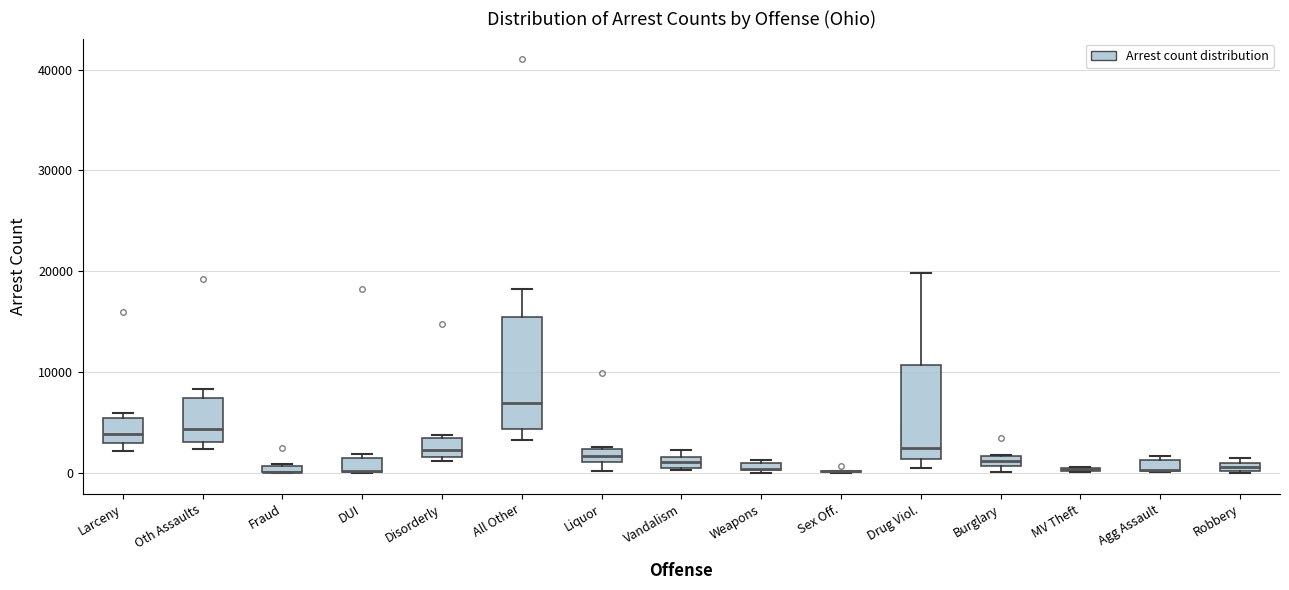

Where is the lower edge of the box for Disorderly on the y-axis? The values are not printed on the chart, so give them approximately, as read against the axis.

2000